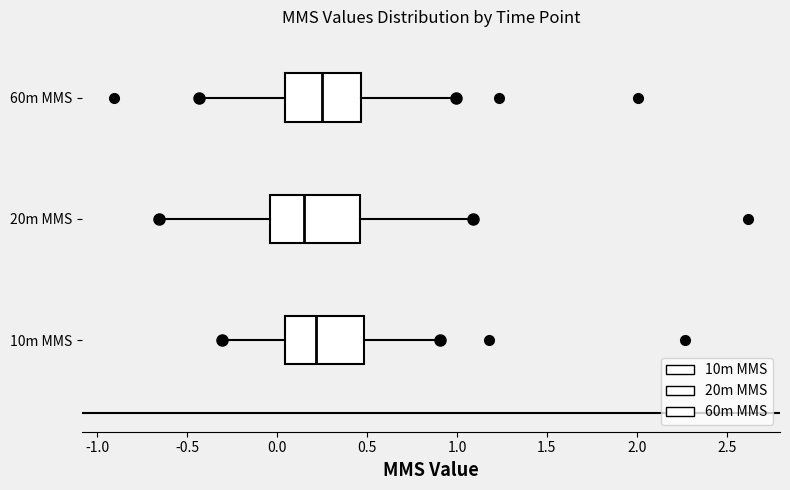

Comparing the boxes themselves (not the whiskers), which one is the widest?

20m MMS